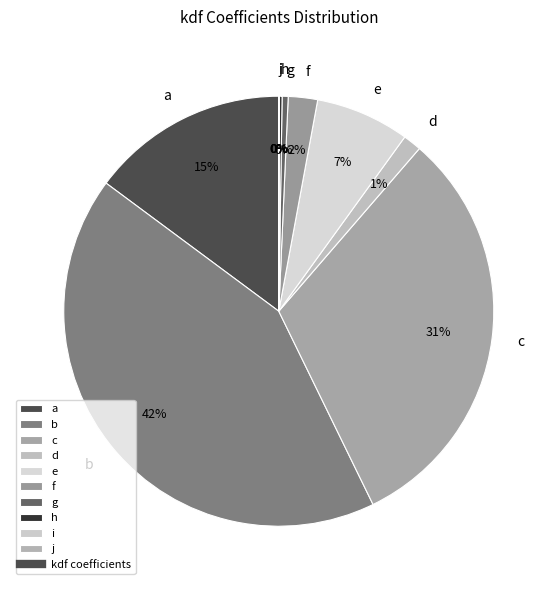

To the nearest percent, what is the difference between the largest and smallest slice percentages?

42%